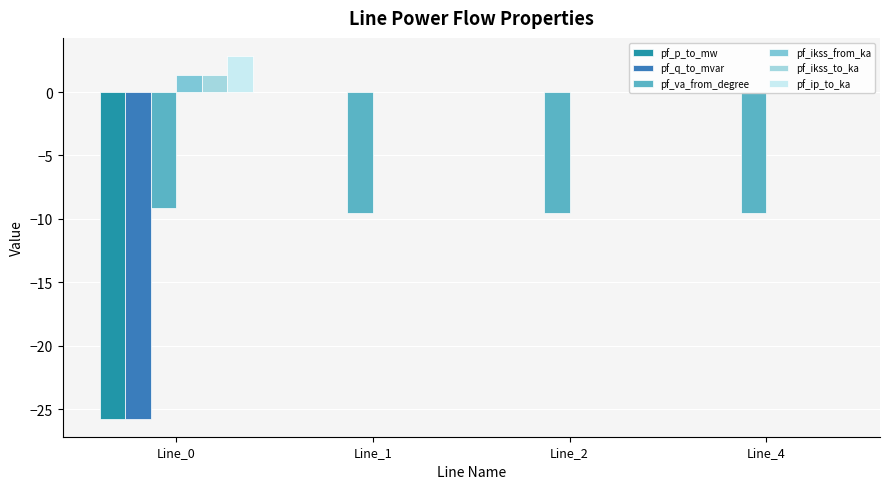

Which series has the largest range (max minus min)?

pf_q_to_mvar